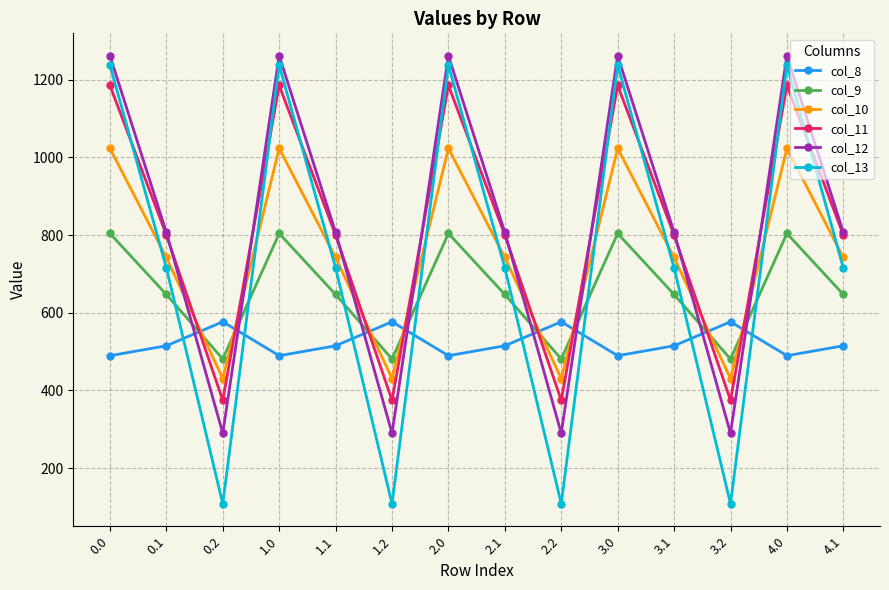

What is the highest value of the col_10 series?

1023.2